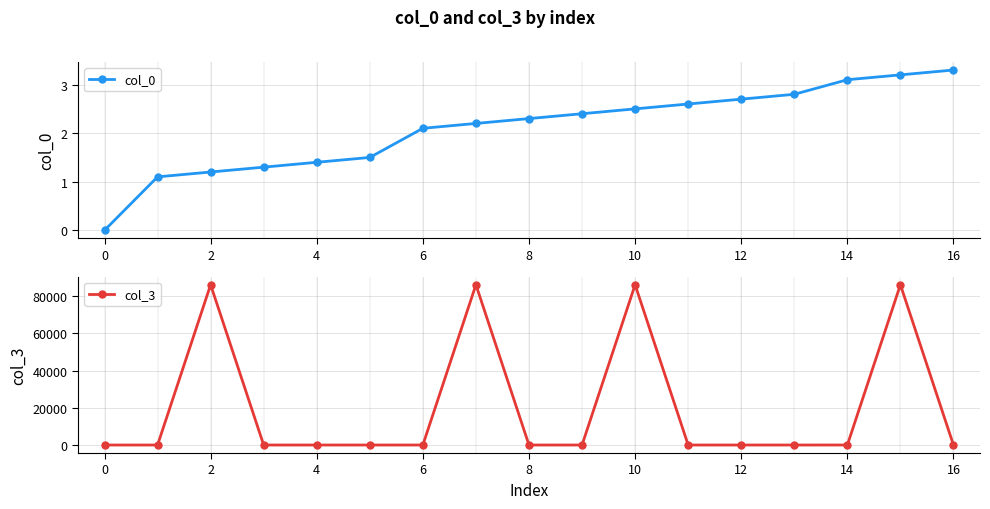

What are all the series names shown in the legend?

col_0, col_3